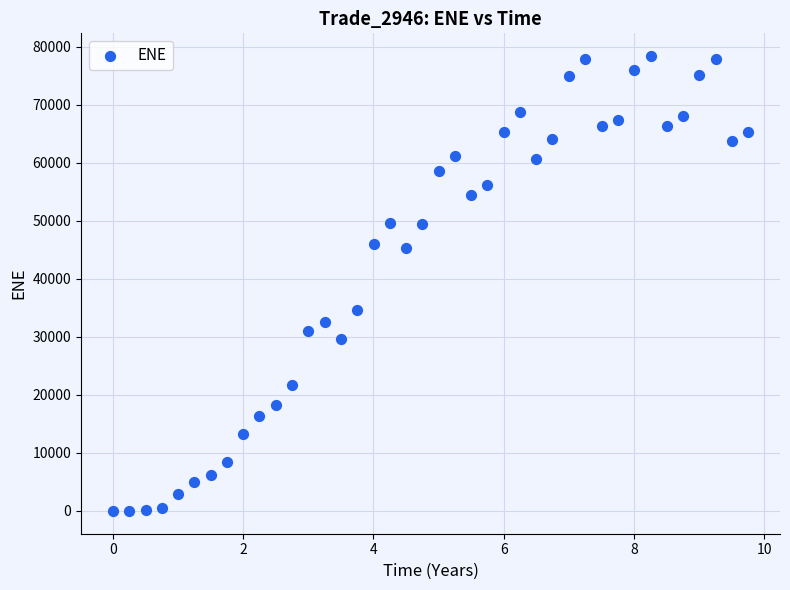

What Y value in the scatter plot is closest to 39181?

34628.0